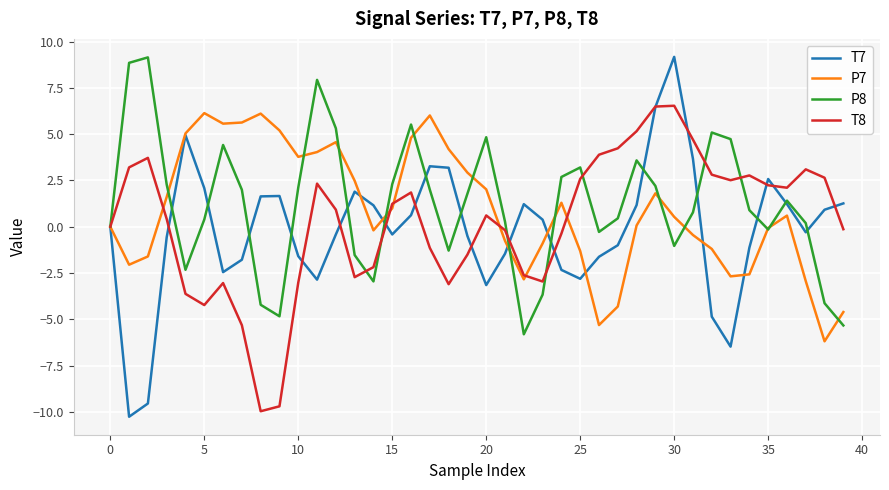

Which series has the widest spread of values?

T7